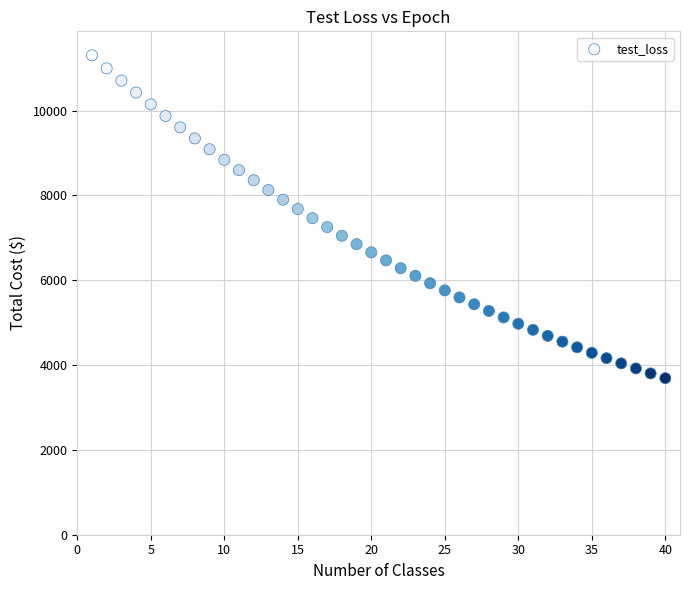

What is the range of Y values (max minus min)?

7611.7